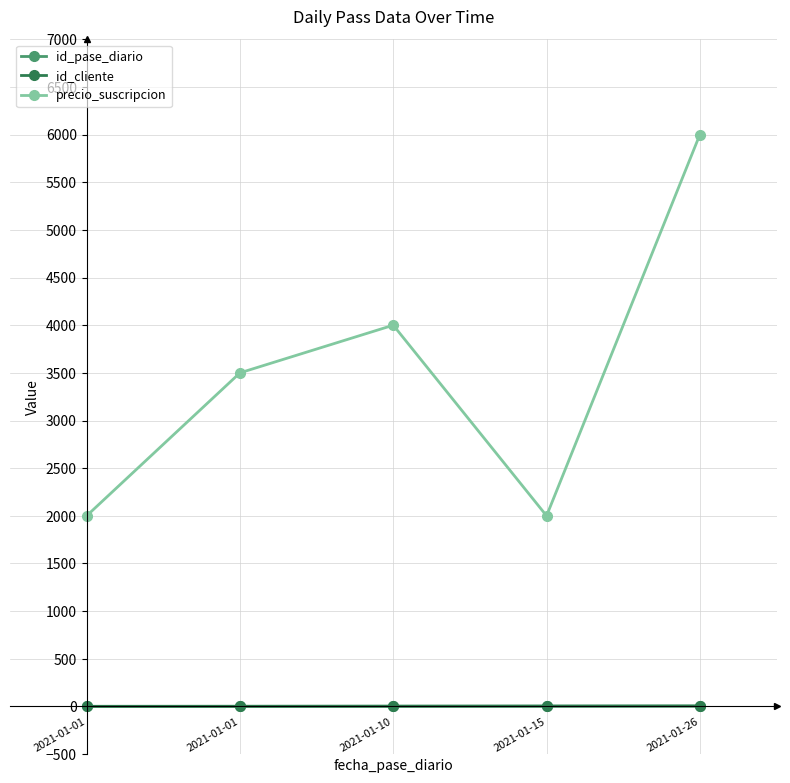

Does the chart have visible grid lines?

Yes